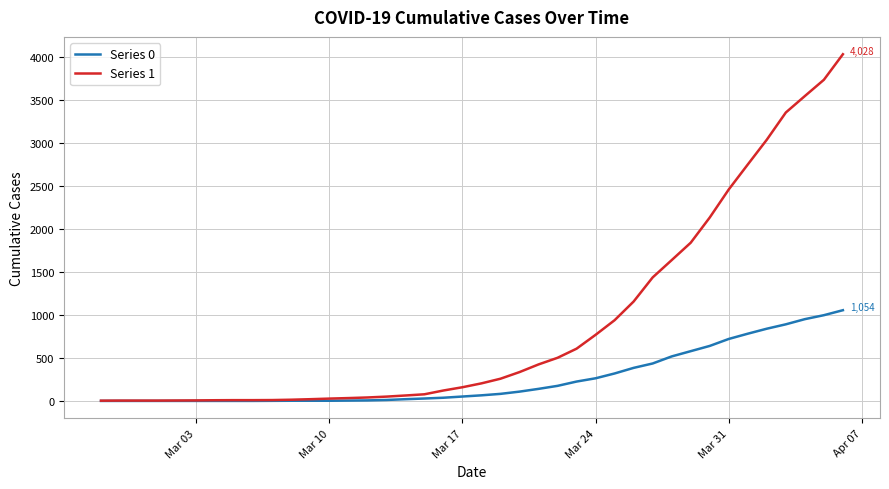

What is the sum of all Series 1 values?

35787